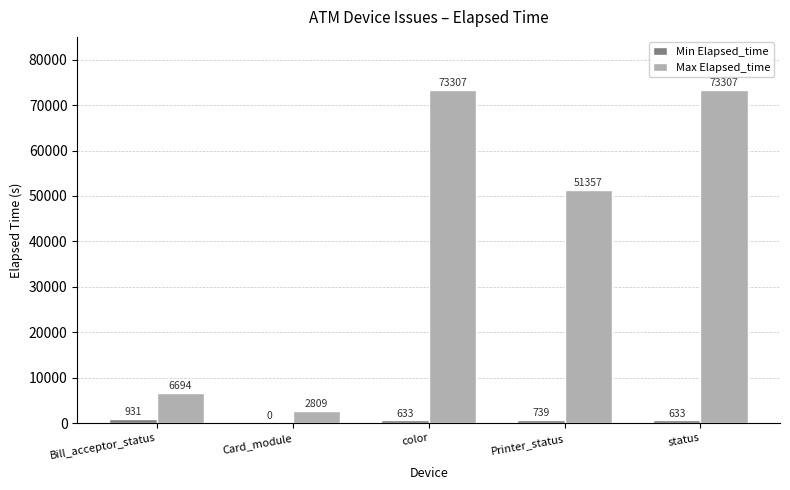

Count the number of categories in the chart.

5